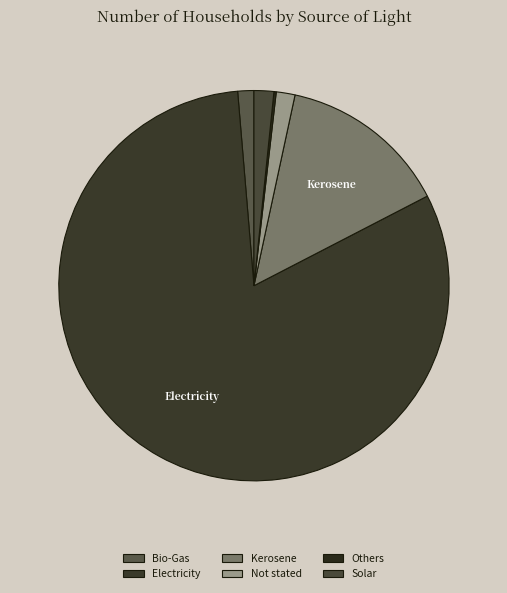

Which category has the smallest portion of the pie?

Others